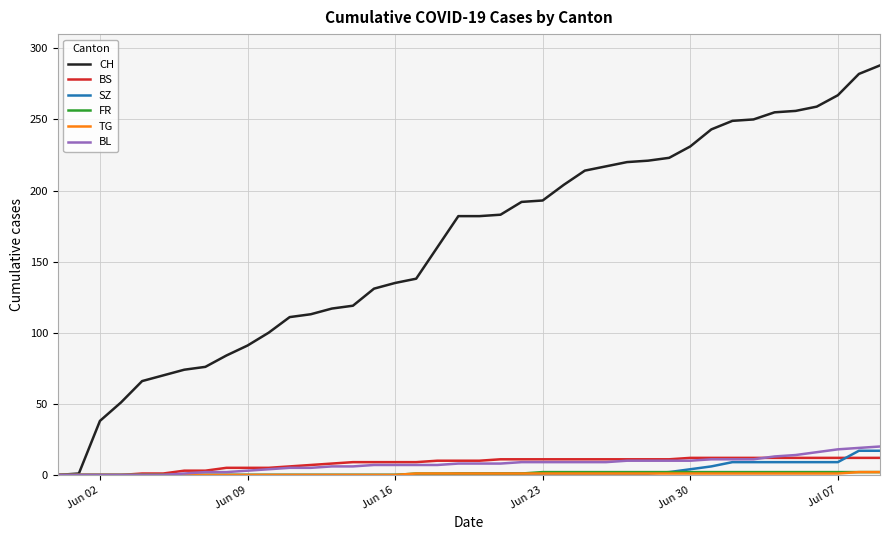

Which series has the largest total across all categories?

CH